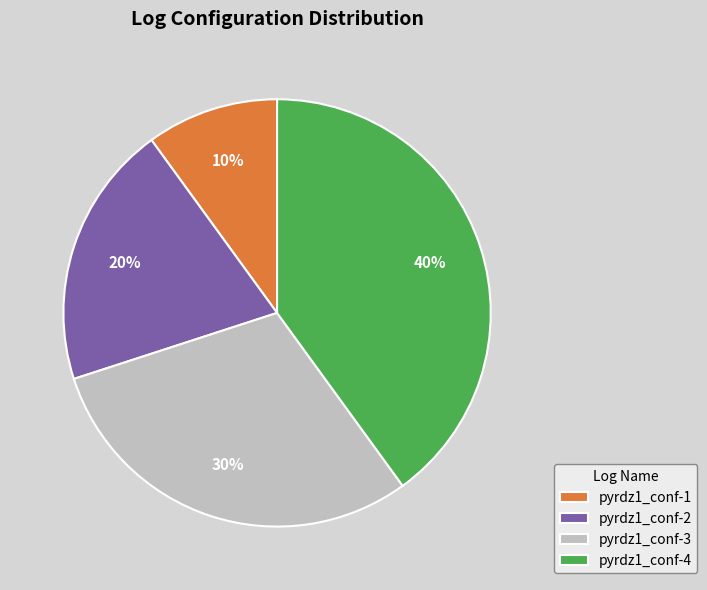

Is the sum of pyrdz1_conf-3 and pyrdz1_conf-4 greater than half?

Yes